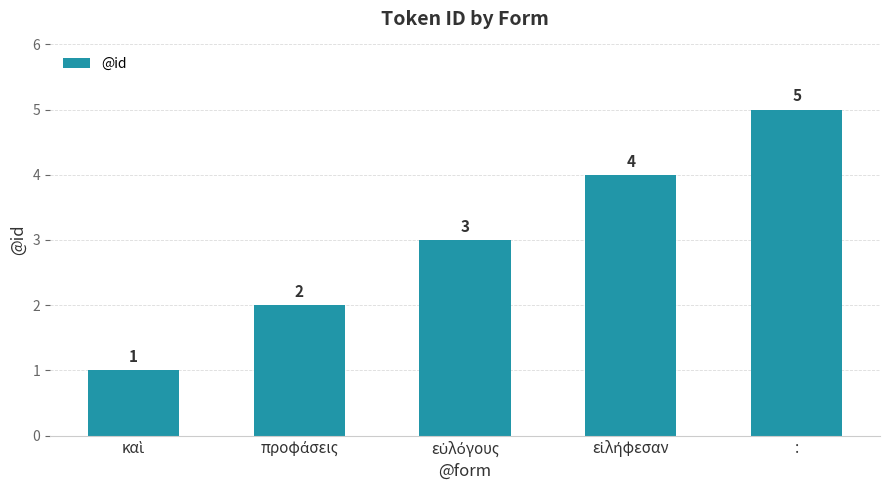

Reading right to left, what are all the values shown in this chart?

5	4	3	2	1